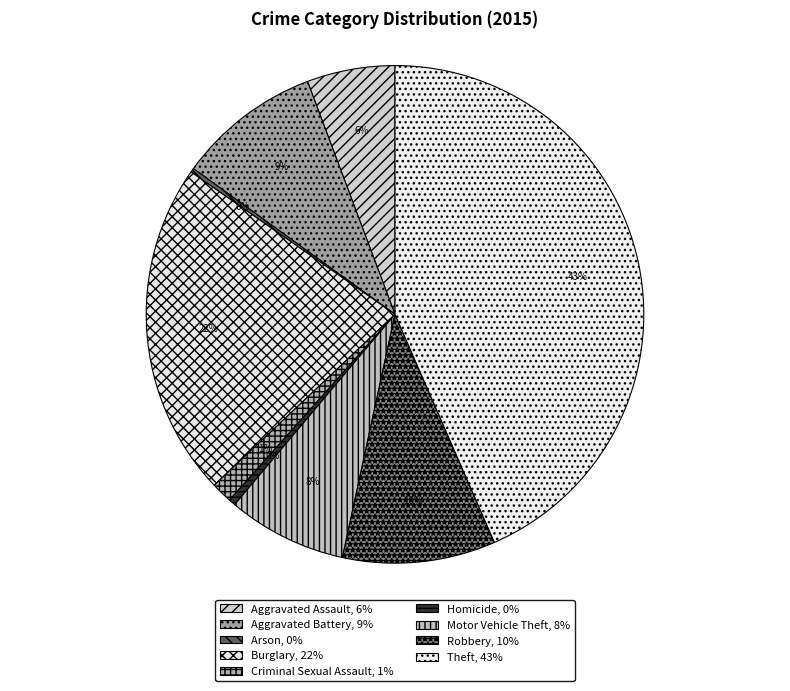

Is there any slice that represents more than half of the pie?

No